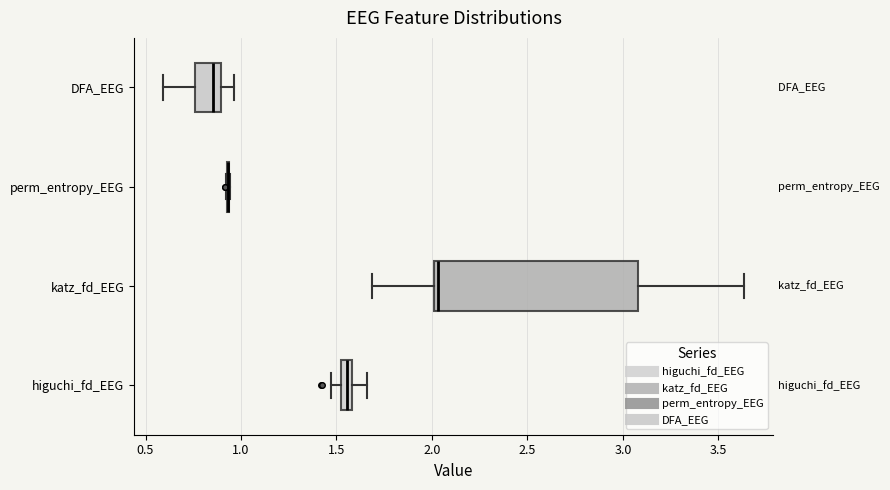

Which box is the widest, from its left edge to its right edge?

katz_fd_EEG